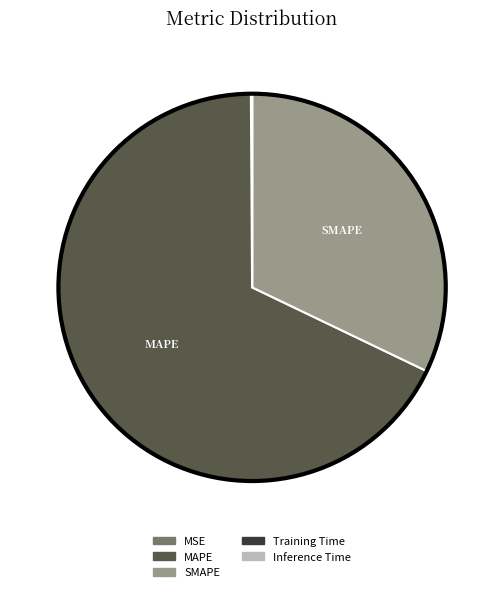

Is it true that SMAPE is 43% of the pie?

False